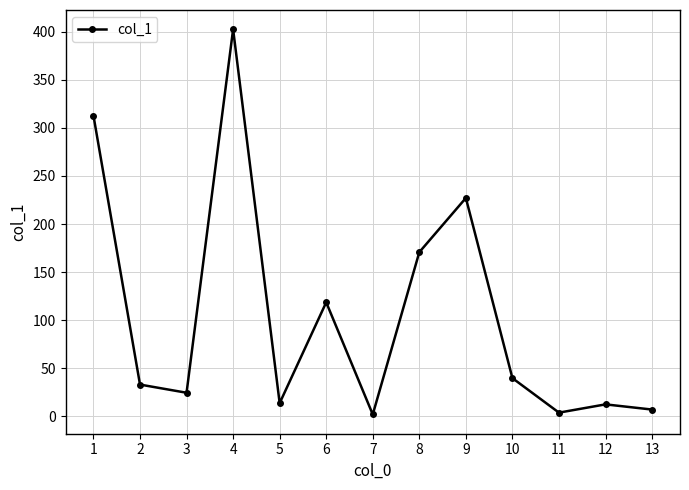

The value at 13 is 6.9. True or false?

True